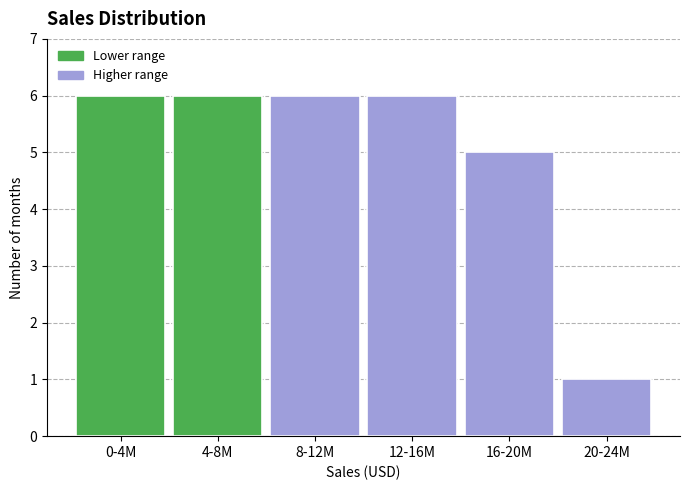

Reading left to right, what are all the values shown in this chart?

6	6	6	6	5	1